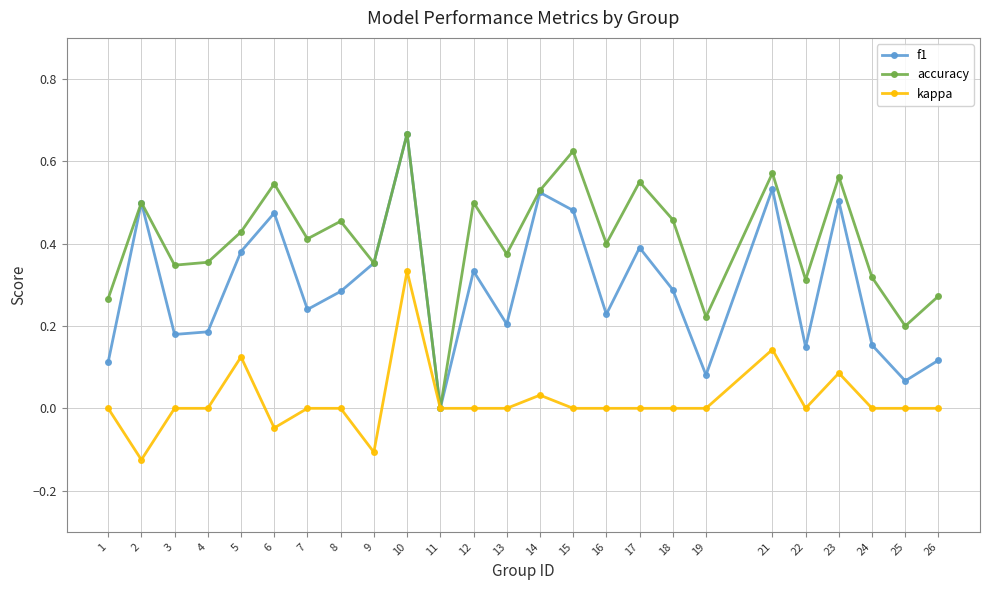

True or false: f1 has a value of 0.3 at 8.

True